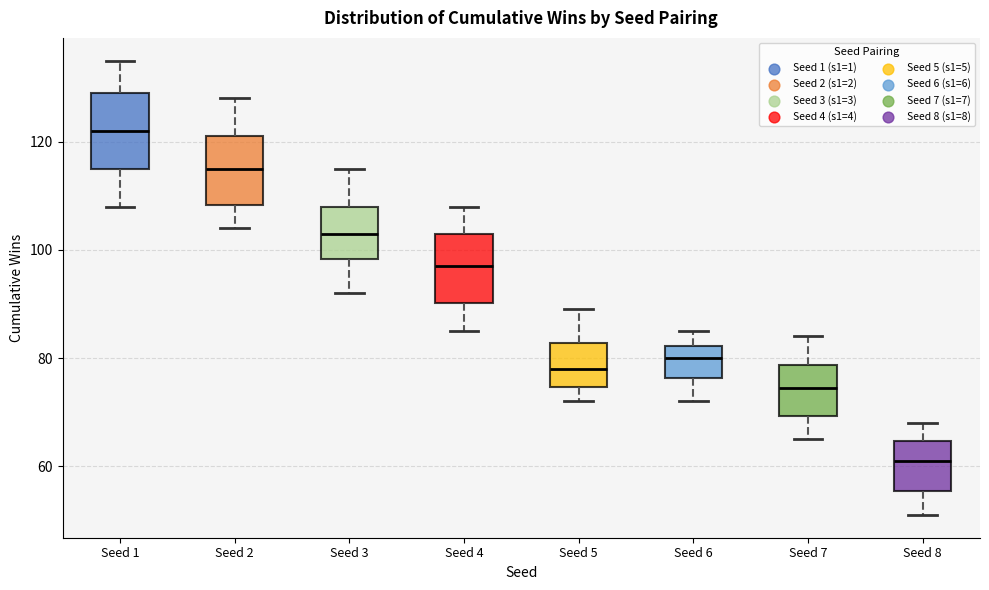

Reading left to right, read every box against the y-axis: the position of its median line, the range the box covers, and the ends of its whiskers. The values are not printed on the chart, so give them approximately, as read against the axis.

Seed 1: median 122, box 116 to 130, whiskers 108 to 136
Seed 2: median 116, box 108 to 122, whiskers 104 to 128
Seed 3: median 104, box 98 to 108, whiskers 92 to 116
Seed 4: median 98, box 90 to 104, whiskers 86 to 108
Seed 5: median 78, box 74 to 82, whiskers 72 to 90
Seed 6: median 80, box 76 to 82, whiskers 72 to 86
Seed 7: median 74, box 70 to 78, whiskers 66 to 84
Seed 8: median 62, box 56 to 64, whiskers 52 to 68